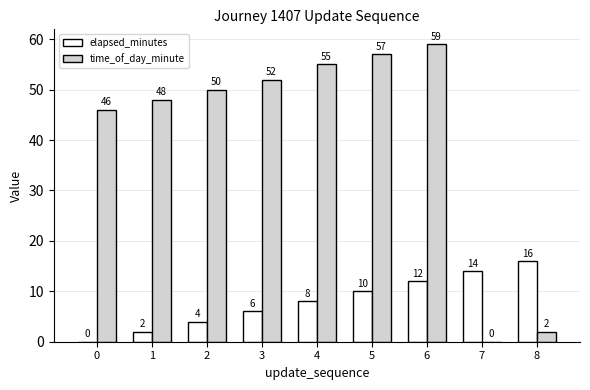

Between 3 and 8, which series saw the biggest shift?

time_of_day_minute